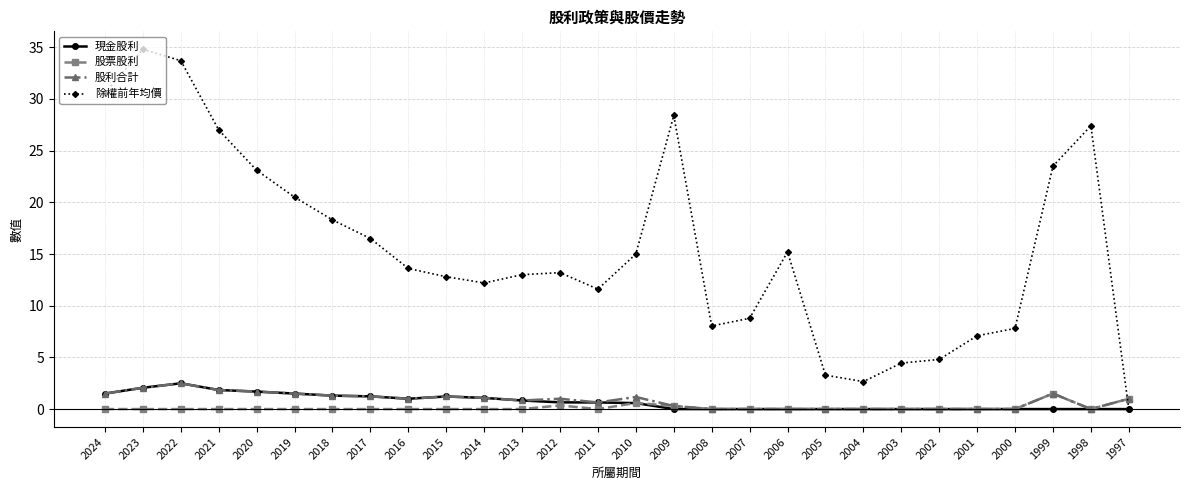

The value of 除權前年均價 at 2011 is 11.6. True or false?

True